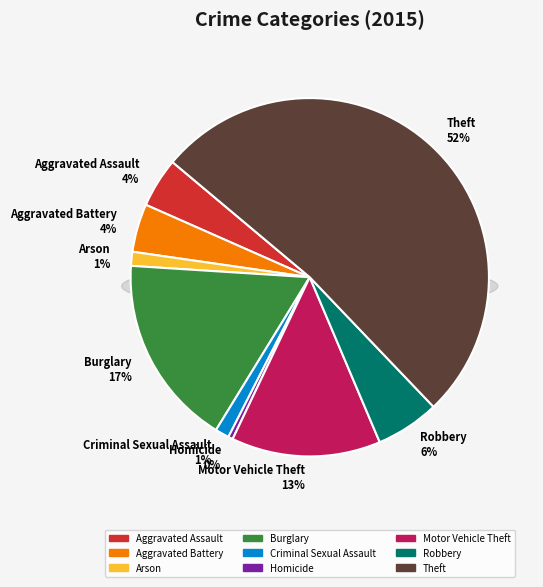

Count the number of slices in the pie.

9